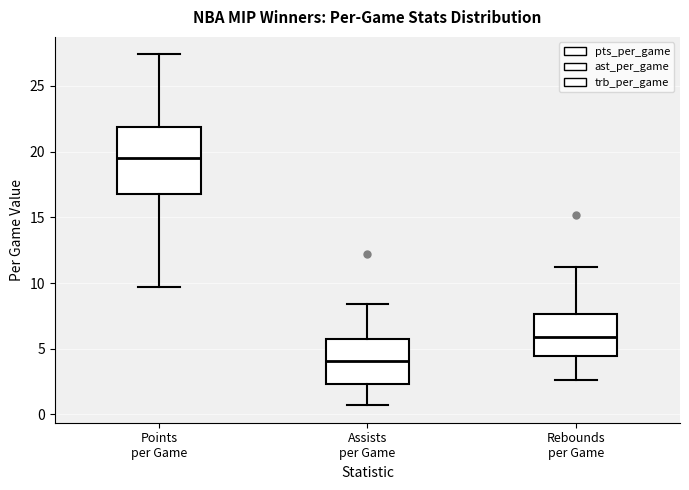

Reading left to right, transcribe this box plot: for each box, give where its median line is, the range the box spans, and where its two whiskers end, as read against the y-axis. The values are not printed on the chart, so give them approximately, as read against the axis.

Points per Game: median 19.5, box 17.0 to 22.0, whiskers 9.5 to 27.5
Assists per Game: median 4.0, box 2.5 to 5.5, whiskers 0.5 to 8.5
Rebounds per Game: median 6.0, box 4.5 to 7.5, whiskers 2.5 to 11.0